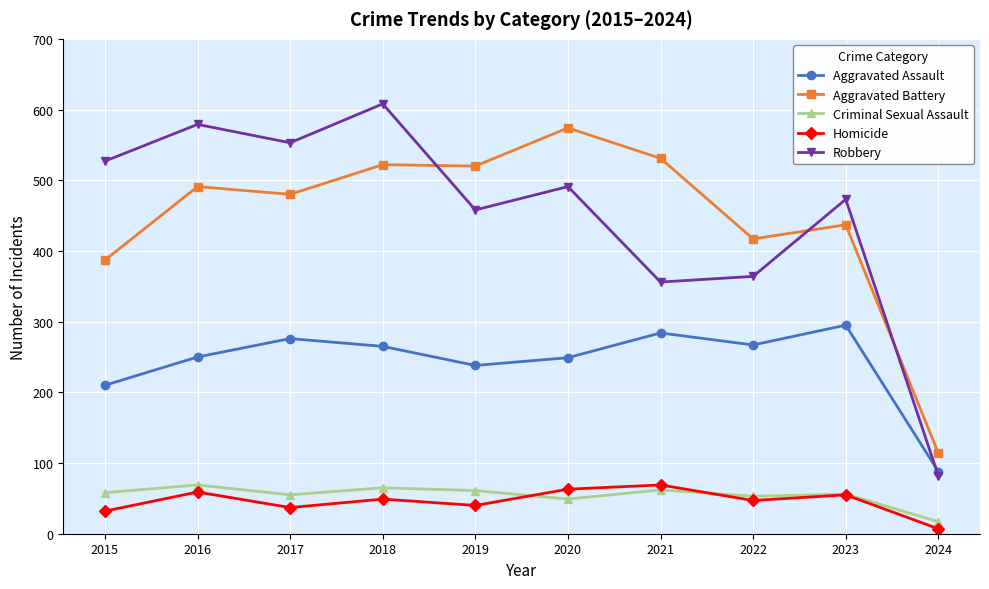

At how many categories does at least one series exceed 49?

10